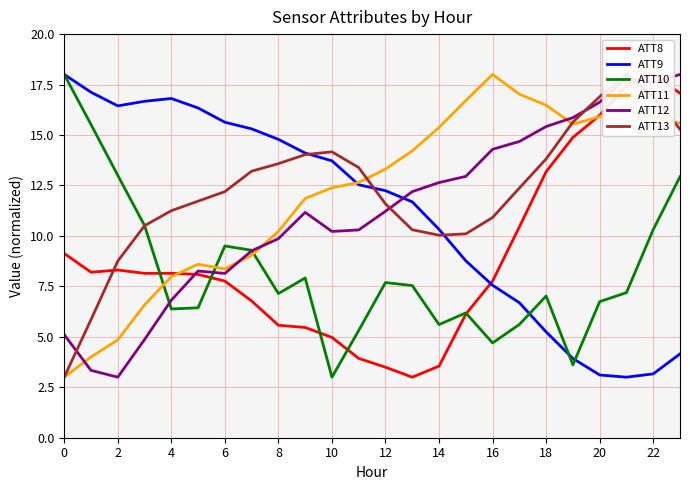

The value of ATT12 at 22 is 28.4. True or false?

False